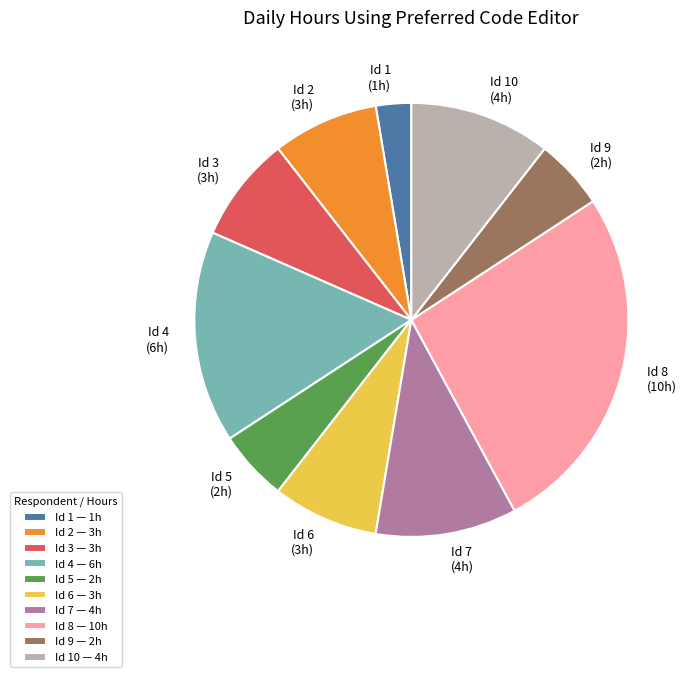

The Id 5 (2h) slice represents 1% of the pie. True or false?

False